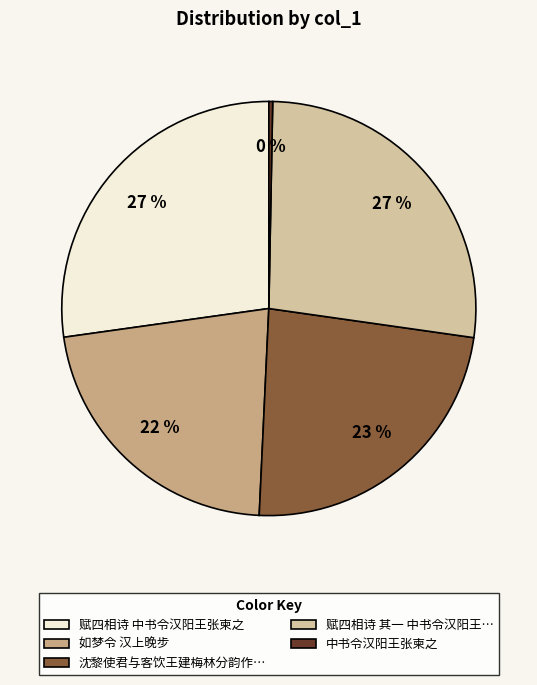

What percentage is the 如梦令 汉上晚步 slice, to the nearest percent?

22%